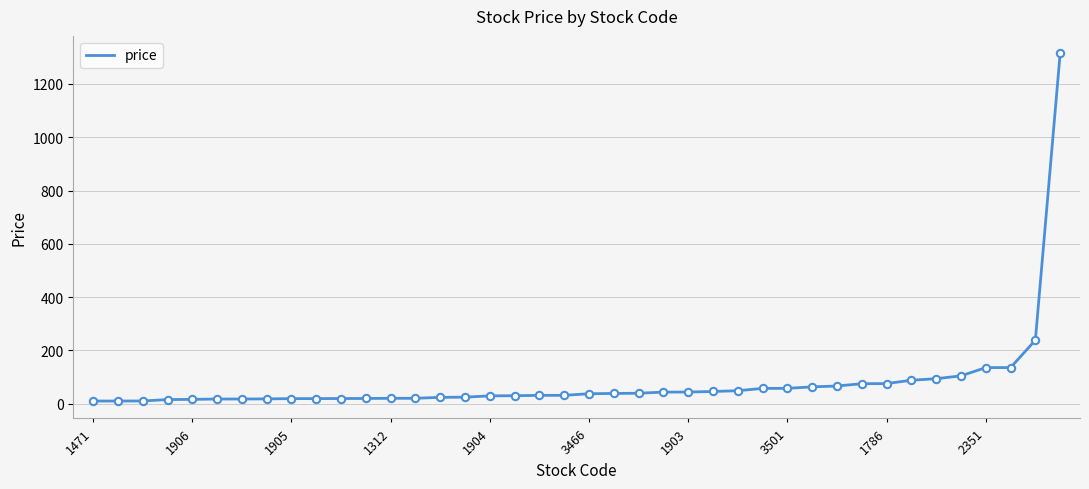

What is the greatest value displayed?

1315.0